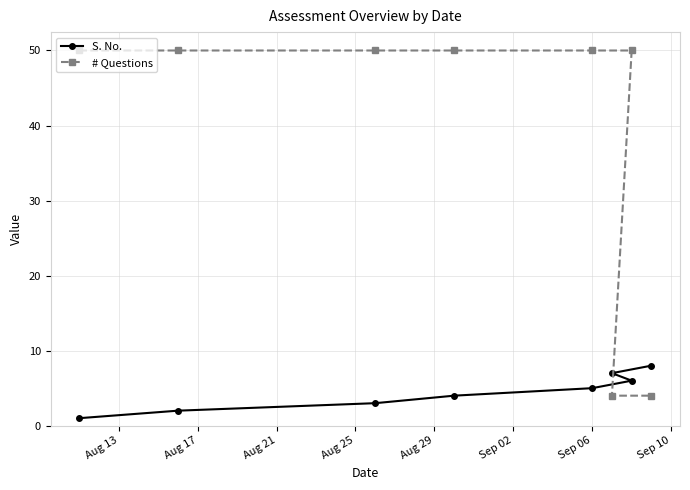

Which series has the widest spread of values?

# Questions